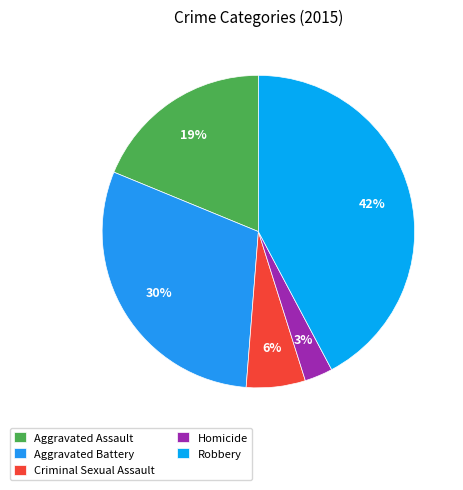

What percentage is the Criminal Sexual Assault slice, to the nearest percent?

6%